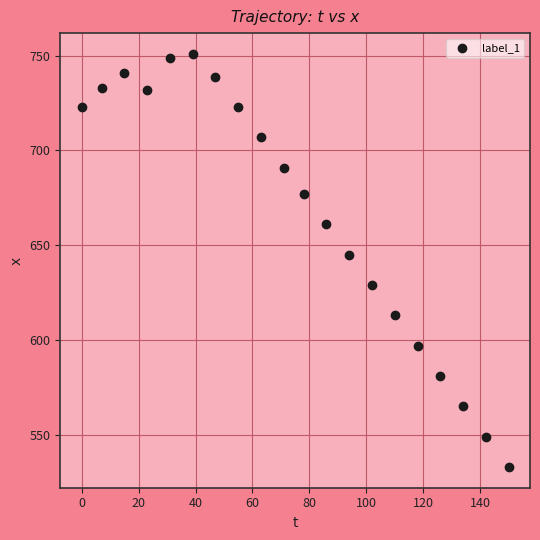

What Y value in the scatter plot is closest to 642?

645